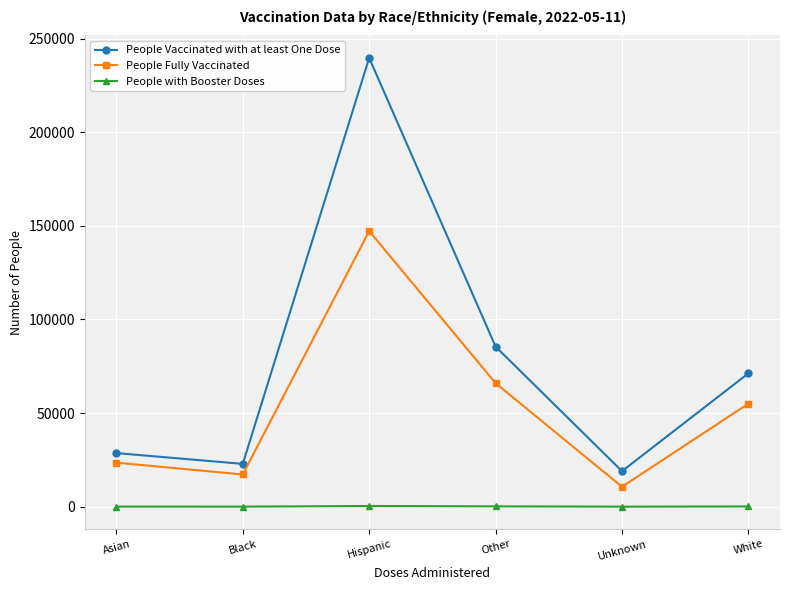

True or false: People Vaccinated with at least One Dose and People with Booster Doses intersect in this chart.

False